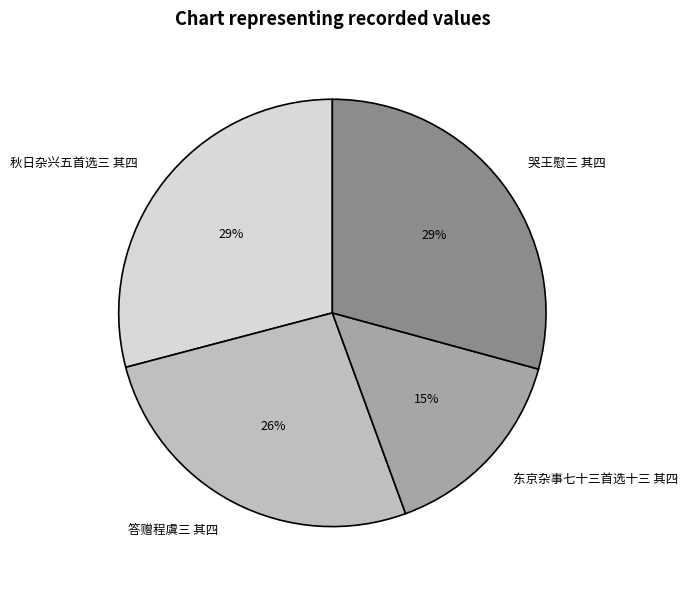

To the nearest percent, what is the average slice percentage?

25%